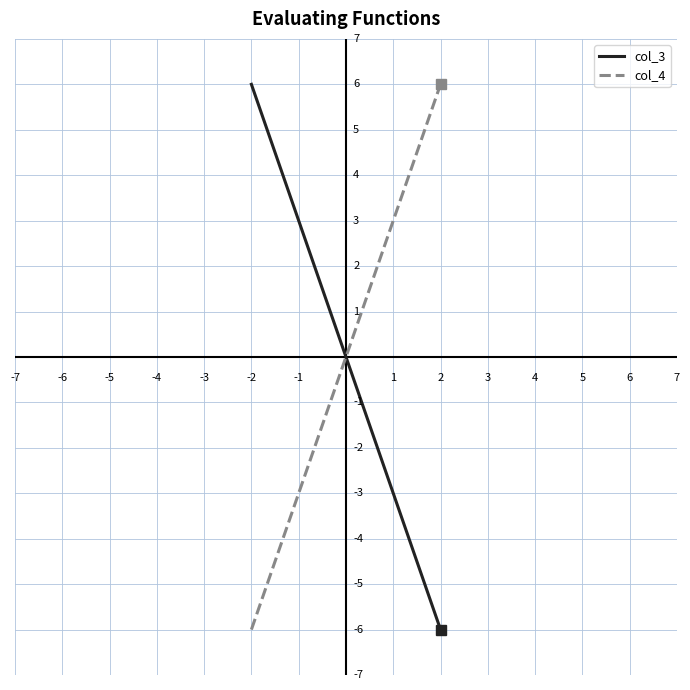

Is this an area chart (filled region under the line)?

No